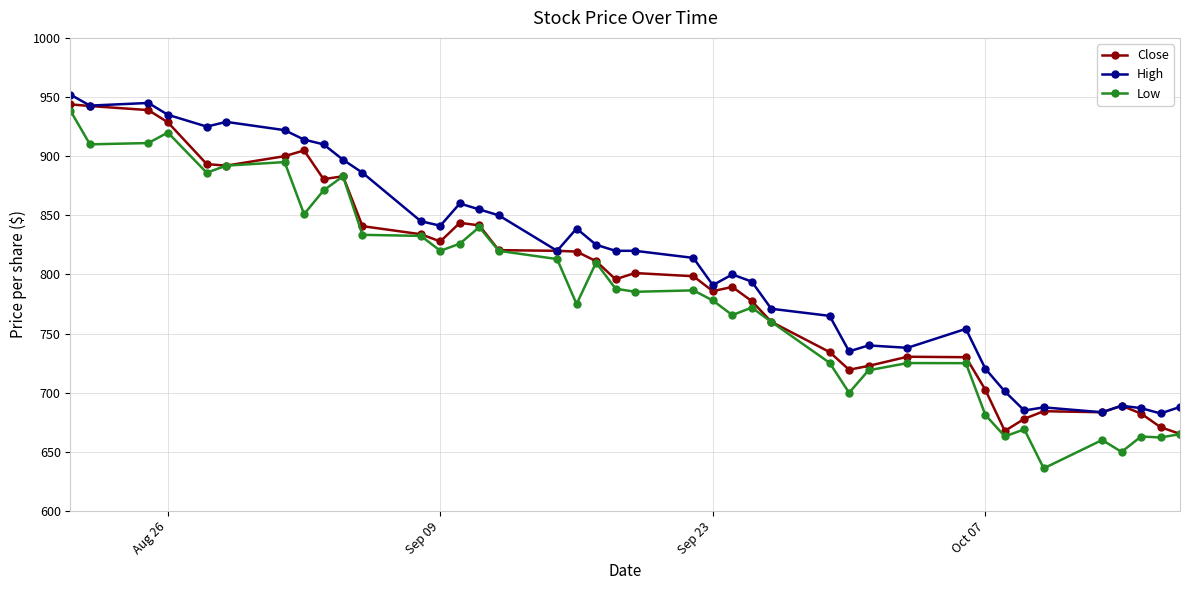

What is the maximum value for Low?

938.3